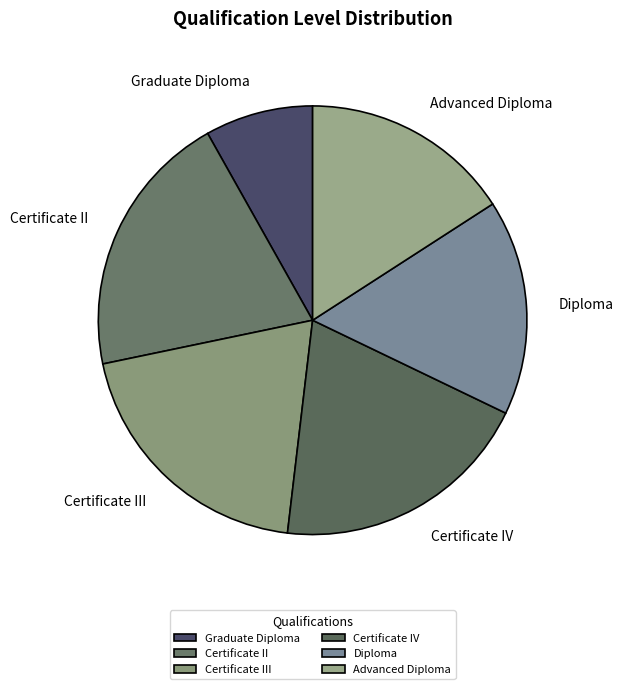

The Certificate III slice represents 20% of the pie. True or false?

True